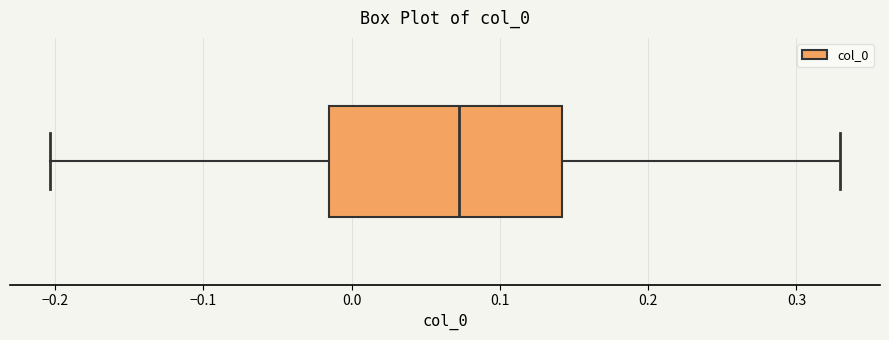

Transcribe this box plot: give where the median line is, the range the box spans, and where the two whiskers end, as read against the x-axis. The values are not printed on the chart, so give them approximately, as read against the axis.

median 0.07, box -0.02 to 0.14, whiskers -0.20 to 0.33